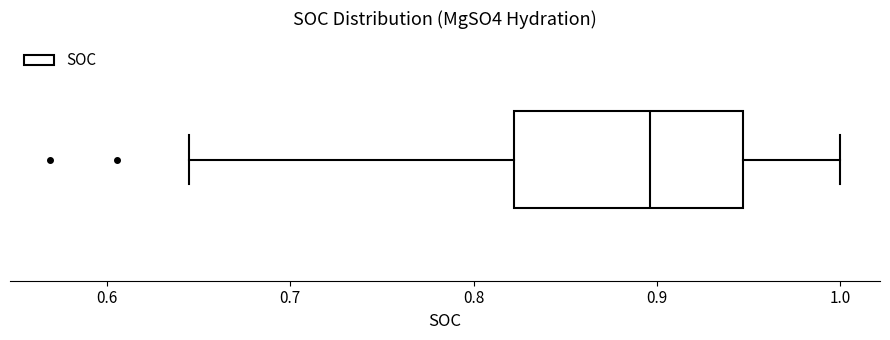

Transcribe this box plot: give where the median line is, the range the box spans, and where the two whiskers end, as read against the x-axis. The values are not printed on the chart, so give them approximately, as read against the axis.

median 0.90, box 0.82 to 0.95, whiskers 0.64 to 1.00